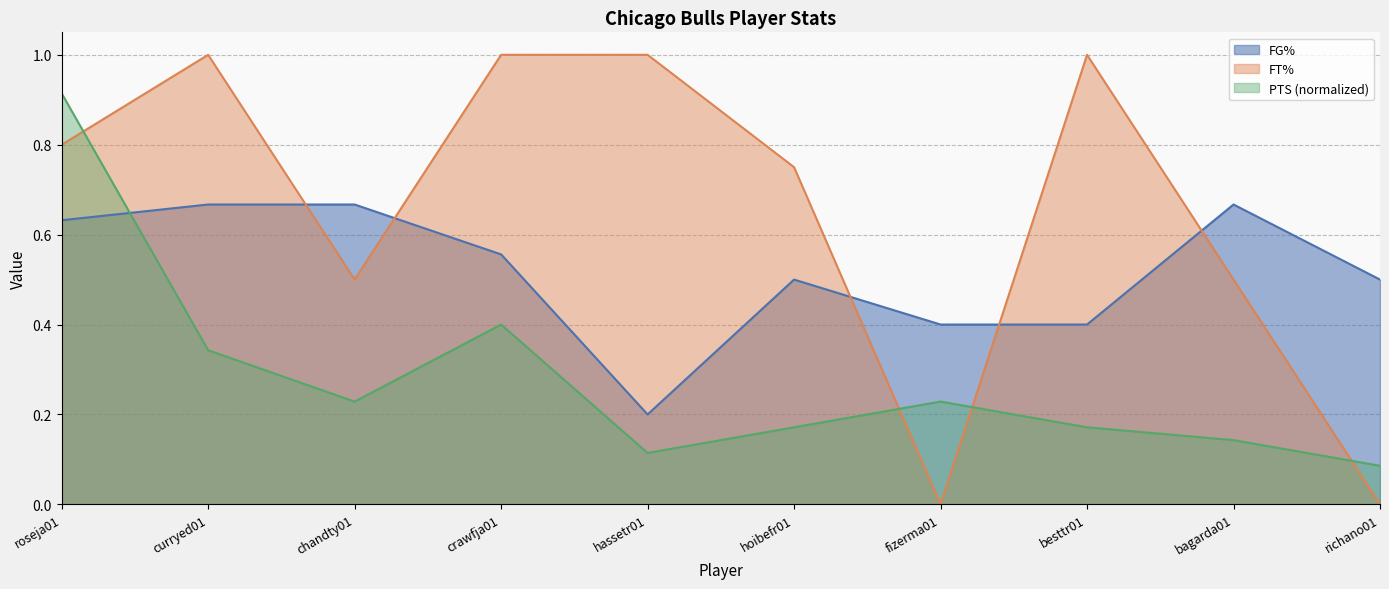

What is the difference between the maximum and minimum values in the FG% series?

0.5